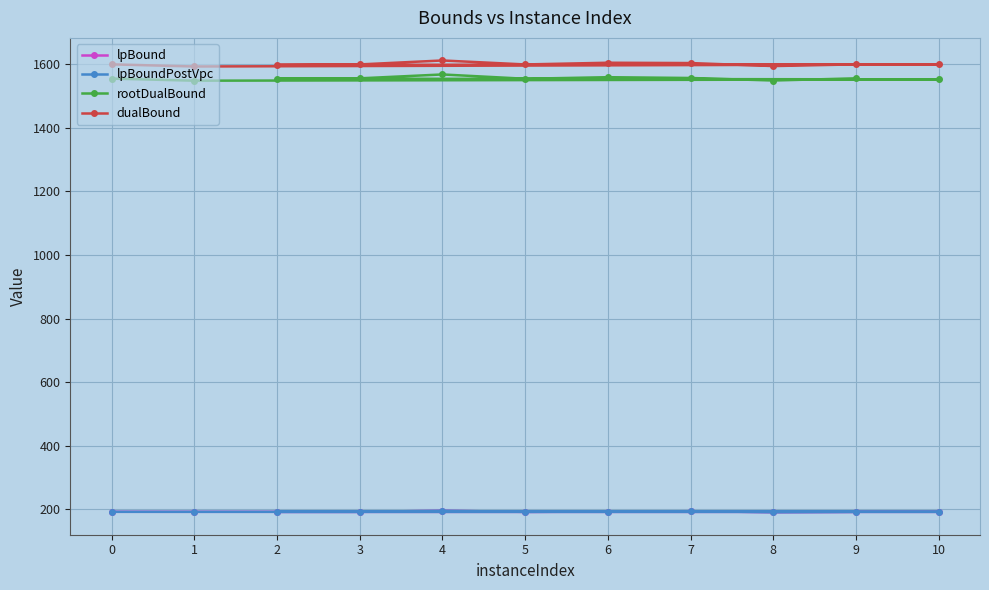

Rank the categories by rootDualBound value from lowest to highest.

1, 8, 10, 5, 2, 0, 3, 9, 7, 6, 4